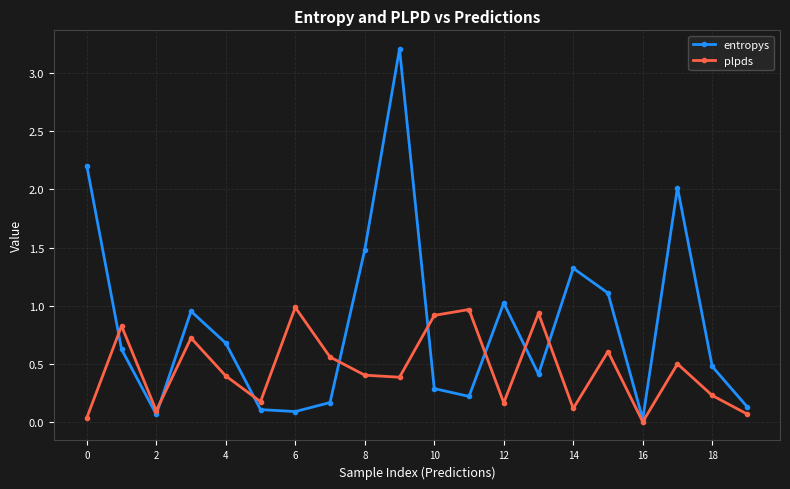

List the series in order of their overall mean, lowest first.

plpds, entropys